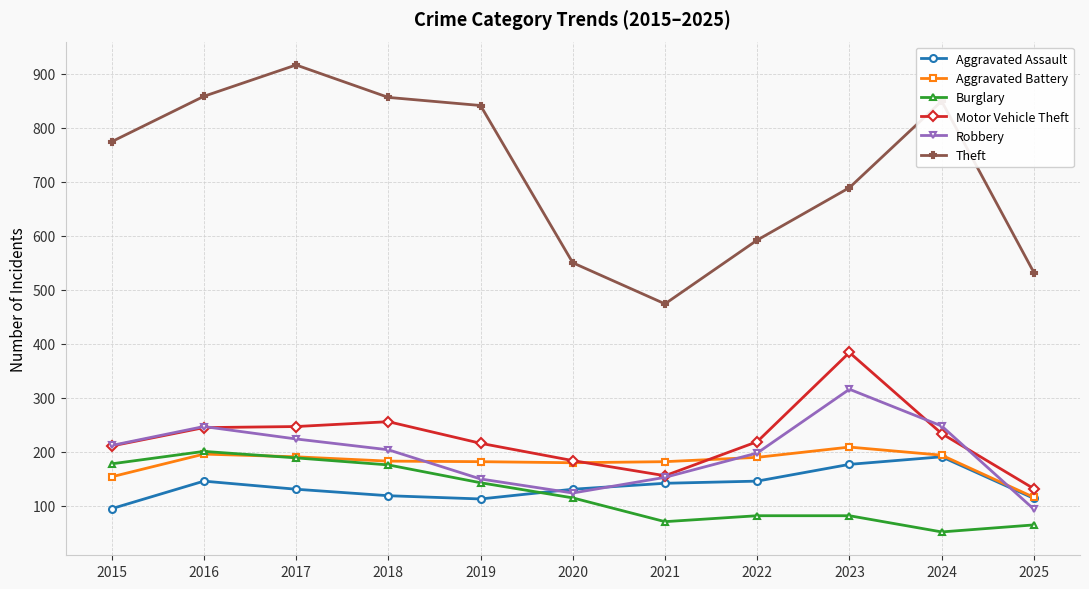

Between 2020 and 2024, which series saw the biggest shift?

Theft